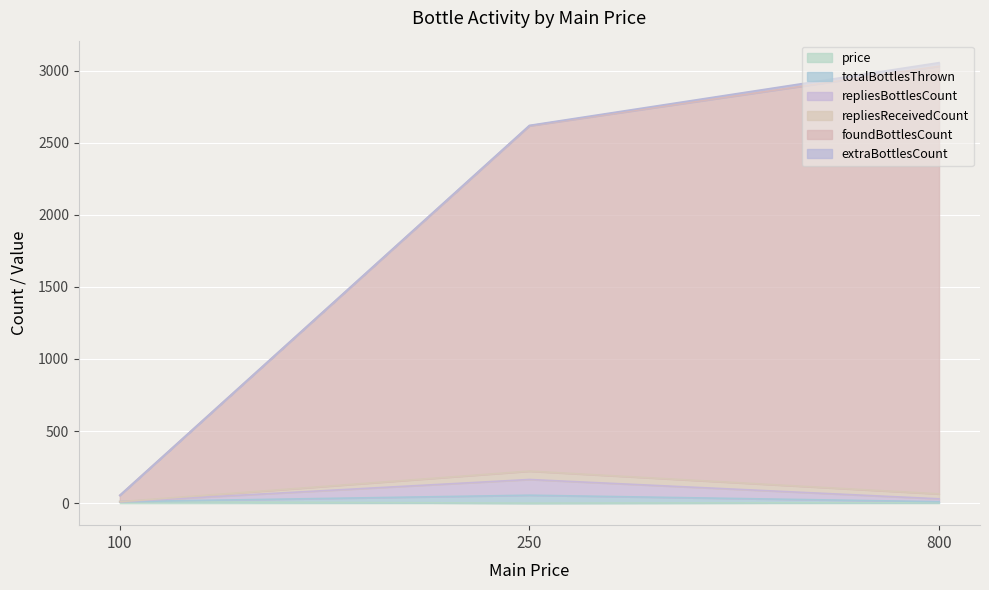

At which category is the sum across all series the highest?

800